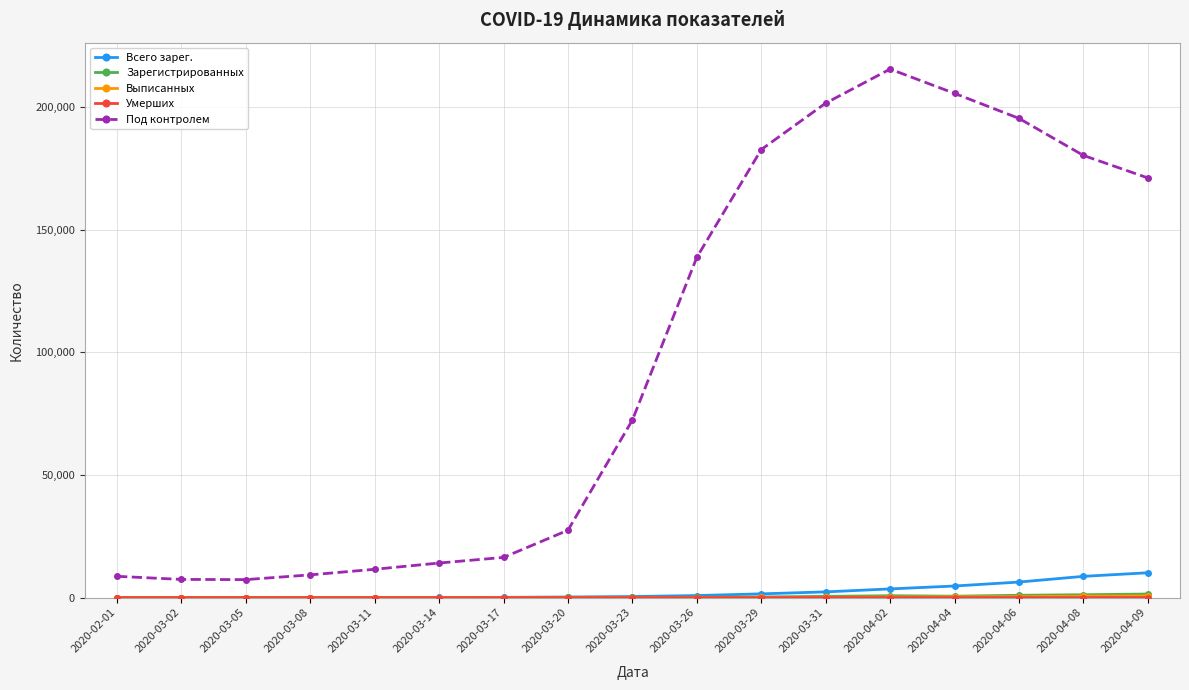

Which label corresponds to the largest value in the chart?

2020-04-02